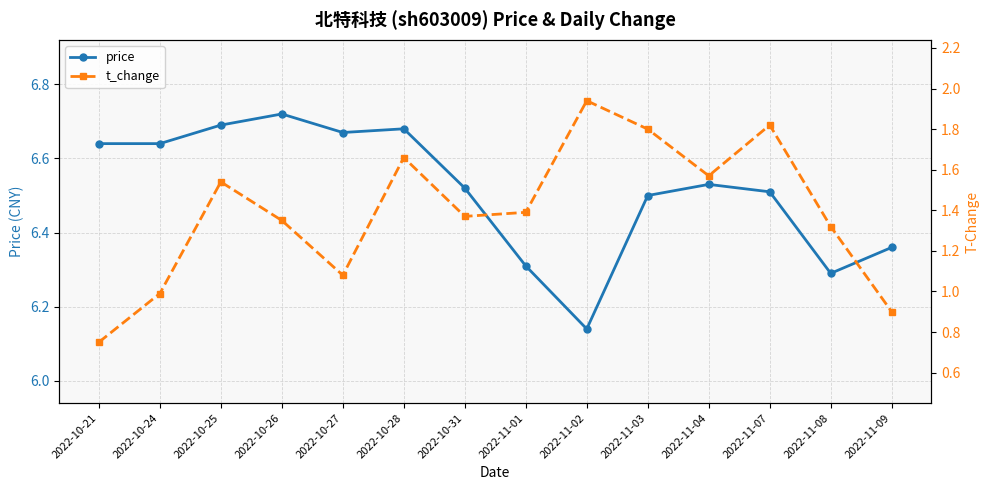

What is the approximate value of t_change at 2022-10-24?

1.0